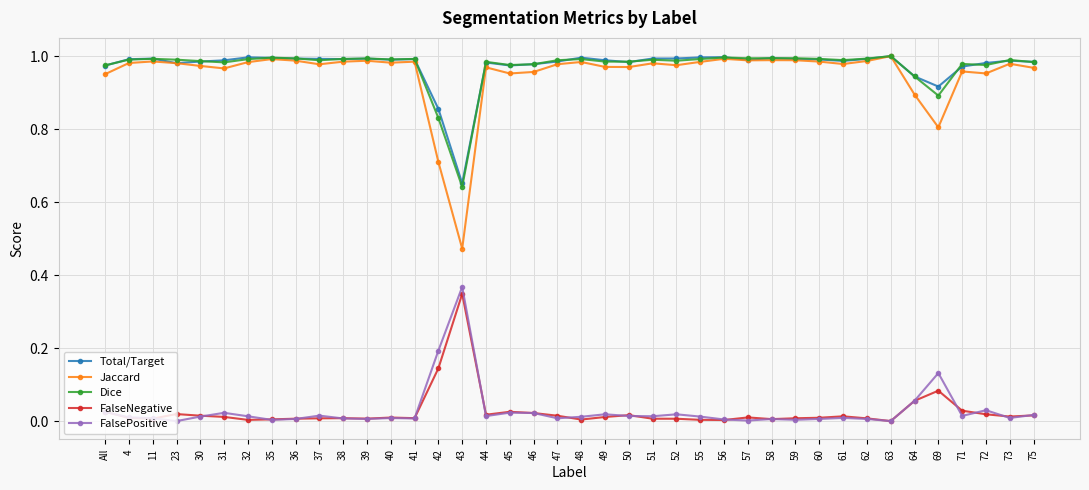

True or false: Dice and FalsePositive intersect in this chart.

False